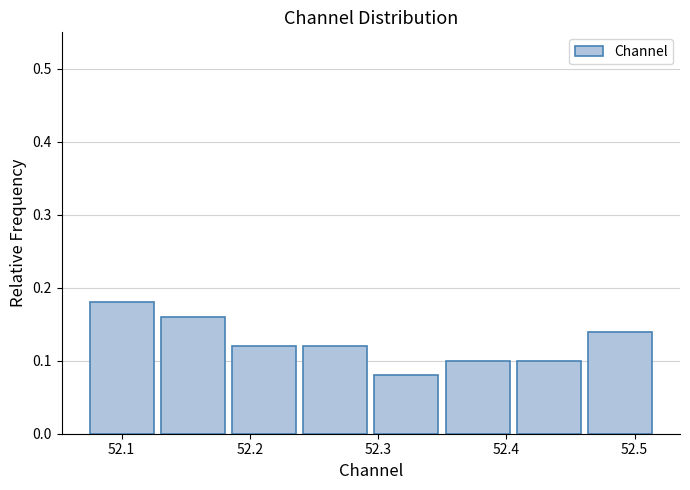

Reading left to right, transcribe this chart: for each bar, give the range it covers on the x-axis and its height. Neither the bar edges nor the heights are printed on the chart, so give them approximately, as read against the axes.

52.08 to 52.13: 0.18
52.13 to 52.19: 0.16
52.19 to 52.24: 0.12
52.24 to 52.30: 0.12
52.30 to 52.35: 0.08
52.35 to 52.41: 0.10
52.41 to 52.46: 0.10
52.46 to 52.52: 0.14